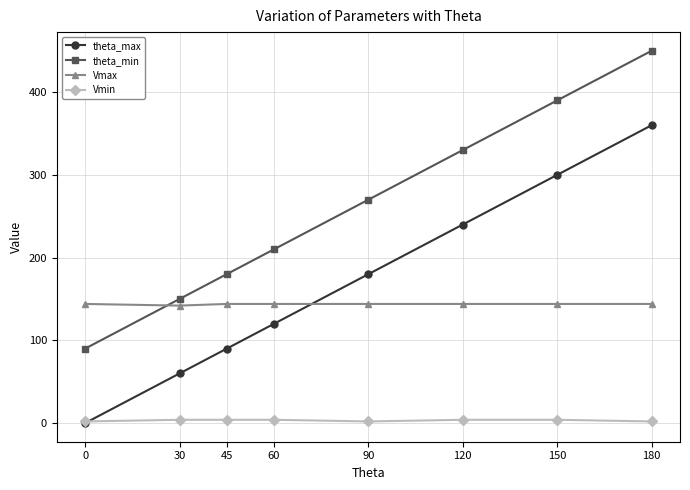

What is the value of the Vmax point at the 4th from the left?

144